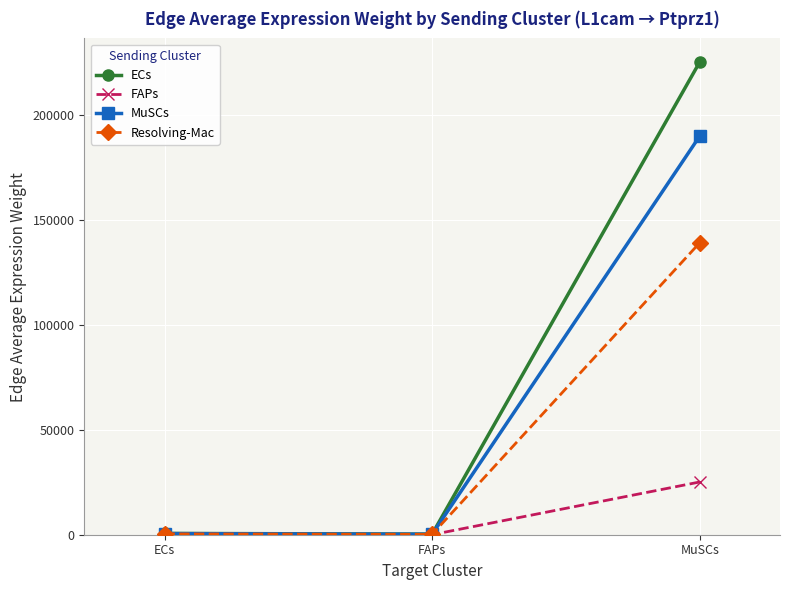

Which series has the widest spread of values?

ECs